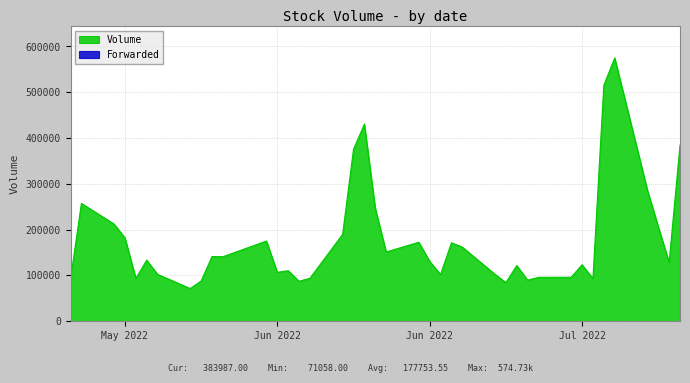

Count the number of categories in the chart.

40